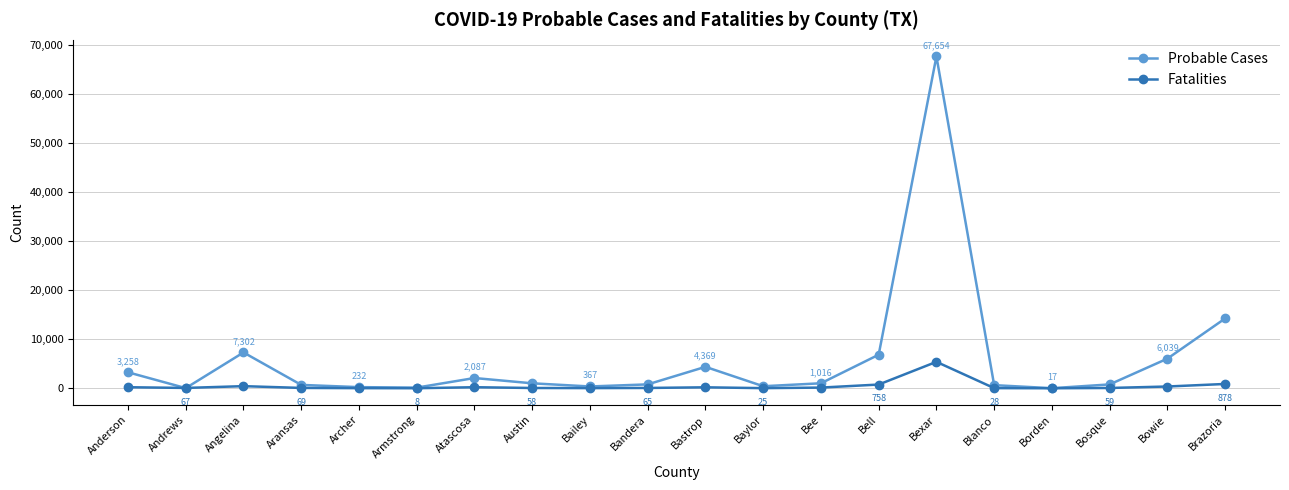

What is the sum of the Probable Cases values at Bexar and Aransas?

68341